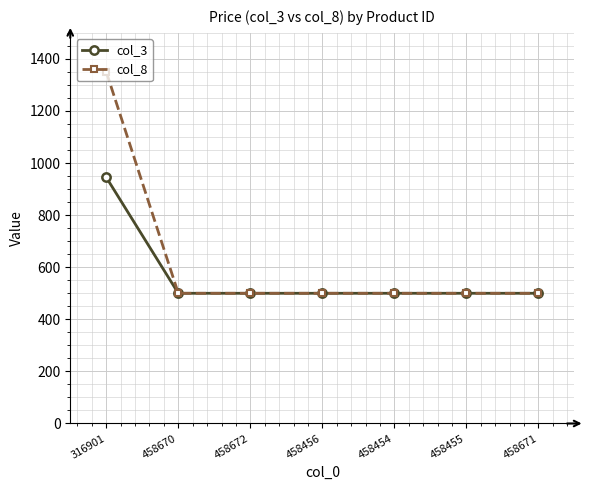

Which series has the largest range (max minus min)?

col_8